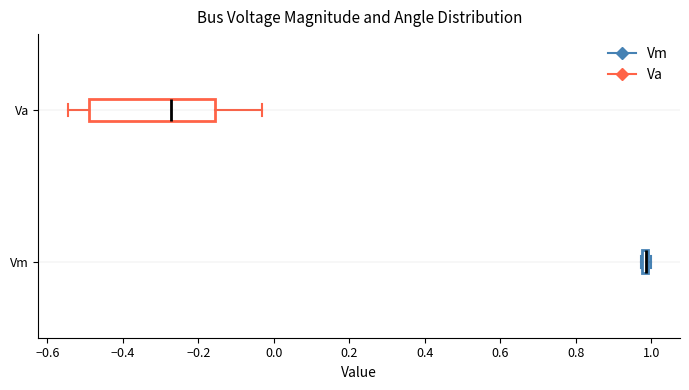

Which box is the widest, from its left edge to its right edge?

Va